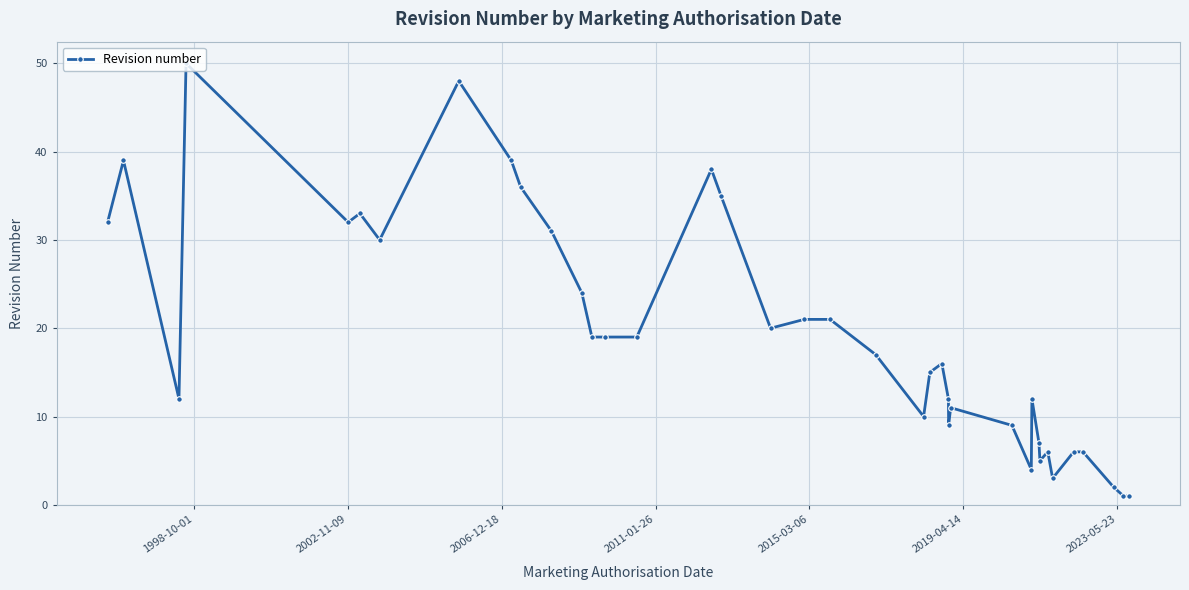

What is the difference between the second highest and minimum values?

47